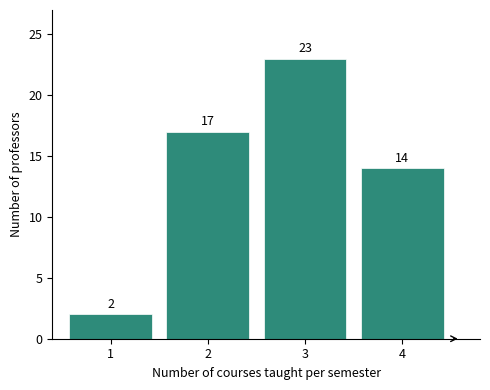

Reading left to right, extract all data points from this chart.

1=2	2=17	3=23	4=14